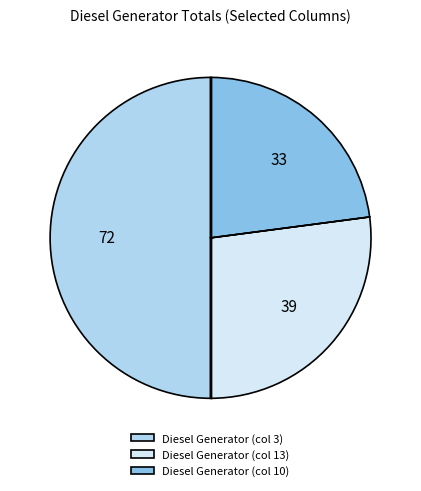

Count the number of slices in the pie.

3